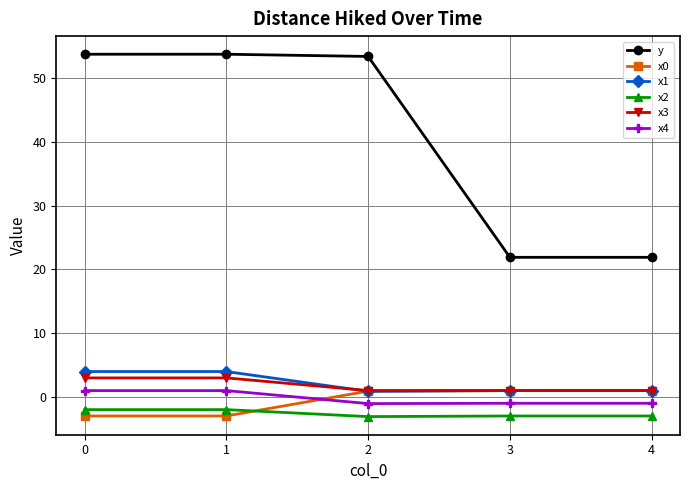

Which series has the largest total across all categories?

y